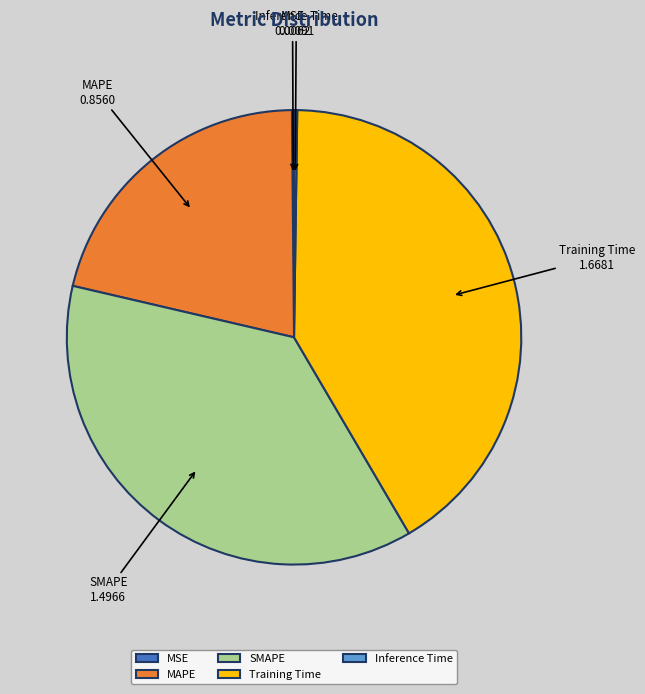

Is it true that Training Time is 41% of the pie?

True